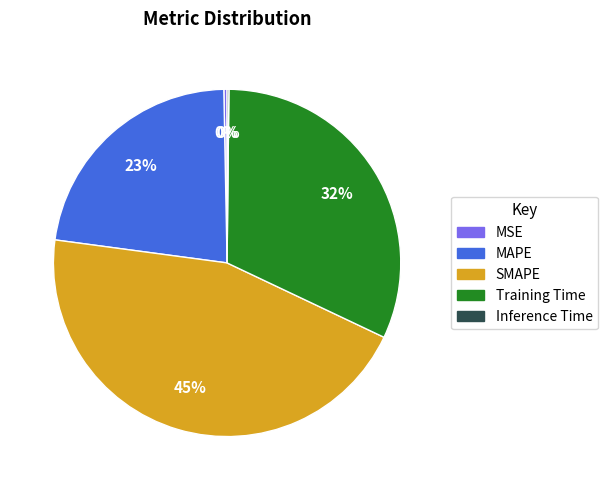

What is the largest slice in the pie chart?

SMAPE